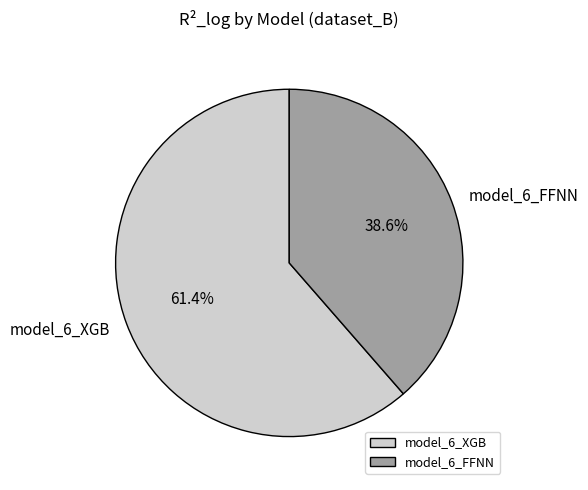

Rank the categories by value from highest to lowest.

model_6_XGB, model_6_FFNN